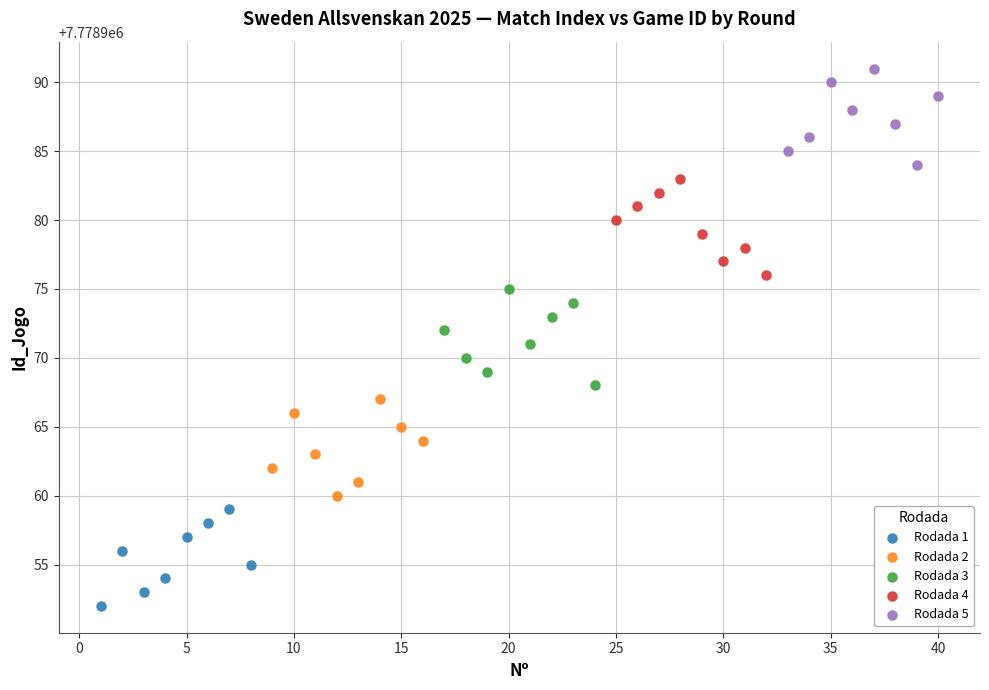

Which series contains the highest Y value?

Rodada 5